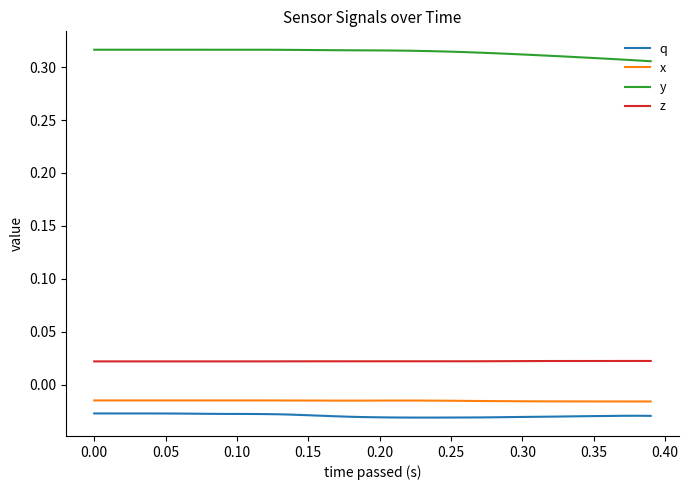

True or false: x and z cross at least once.

False